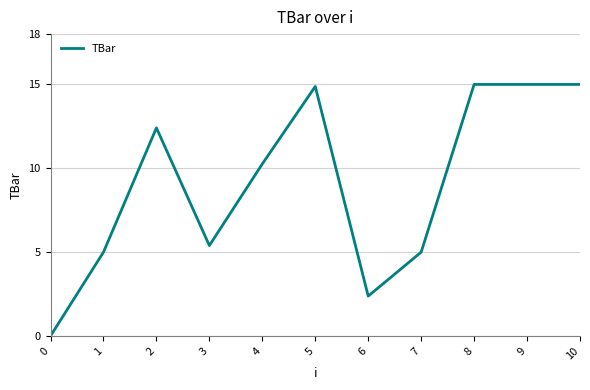

What is the maximum value shown in the chart?

15.0